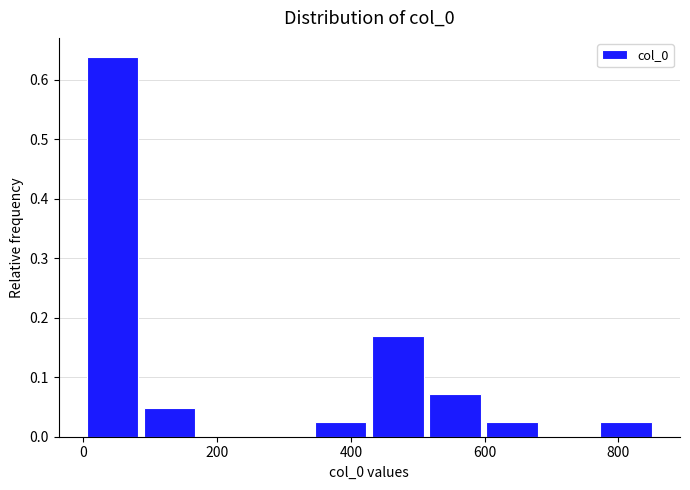

Reading left to right, transcribe this chart: for each bar, give the range it covers on the x-axis and its height. Neither the bar edges nor the heights are printed on the chart, so give them approximately, as read against the axes.

0 to 80: 0.64
80 to 180: 0.05
180 to 260: 0
260 to 340: 0
340 to 420: 0.02
420 to 520: 0.17
520 to 600: 0.07
600 to 680: 0.02
680 to 760: 0
760 to 860: 0.02